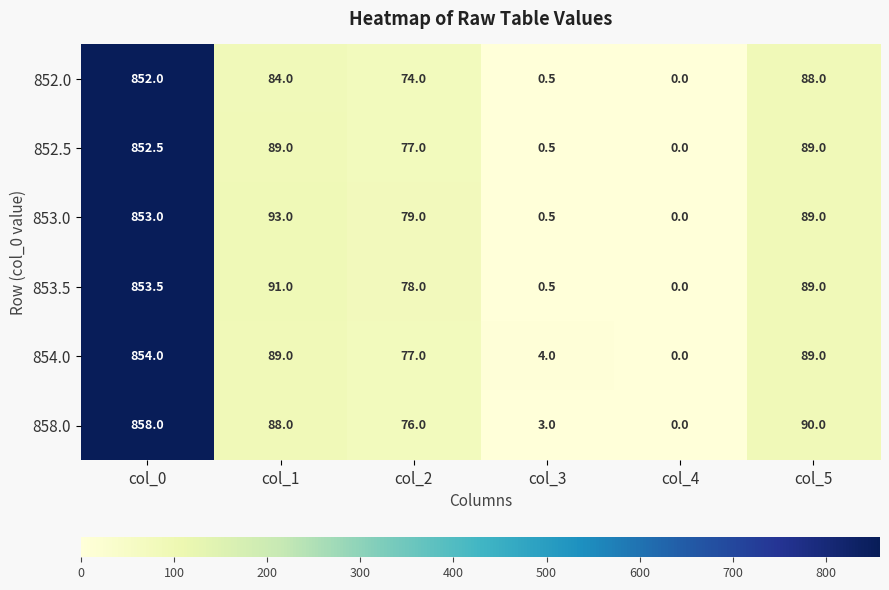

Rank the series by their maximum value, from highest to lowest.

858.0, 854.0, 853.5, 853.0, 852.5, 852.0